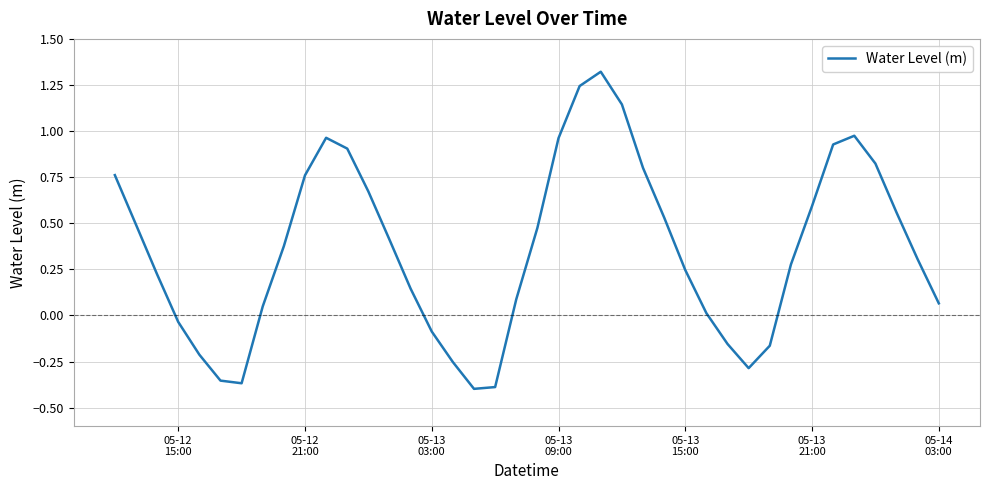

What is the difference between the maximum and minimum values?

1.7